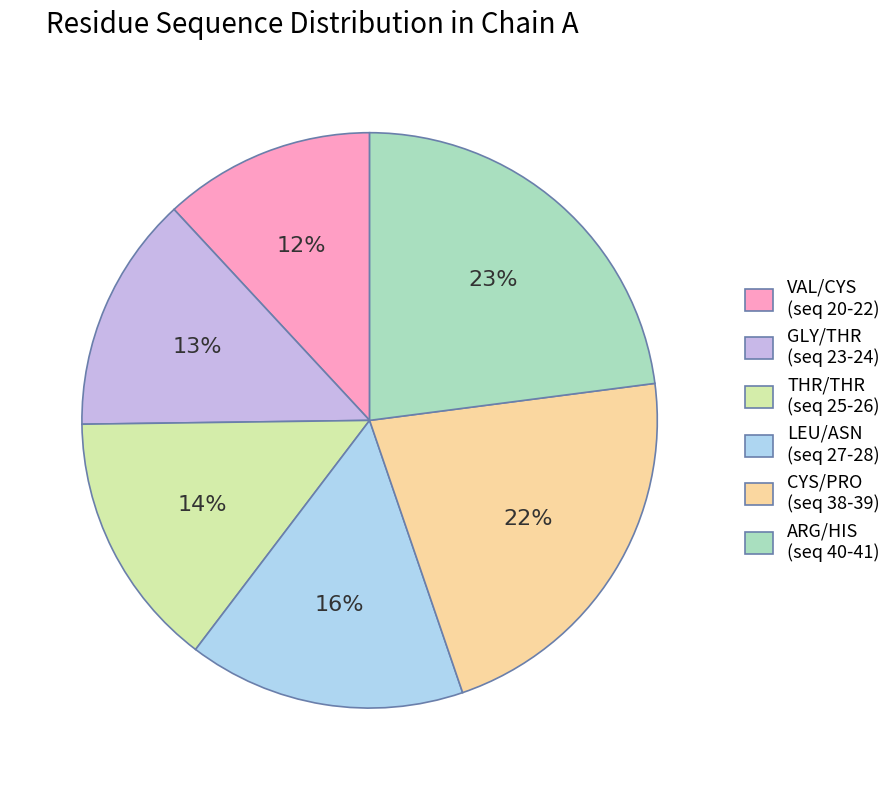

Between ARG/HIS (seq 40-41) and VAL/CYS (seq 20-22), which is larger?

ARG/HIS (seq 40-41)